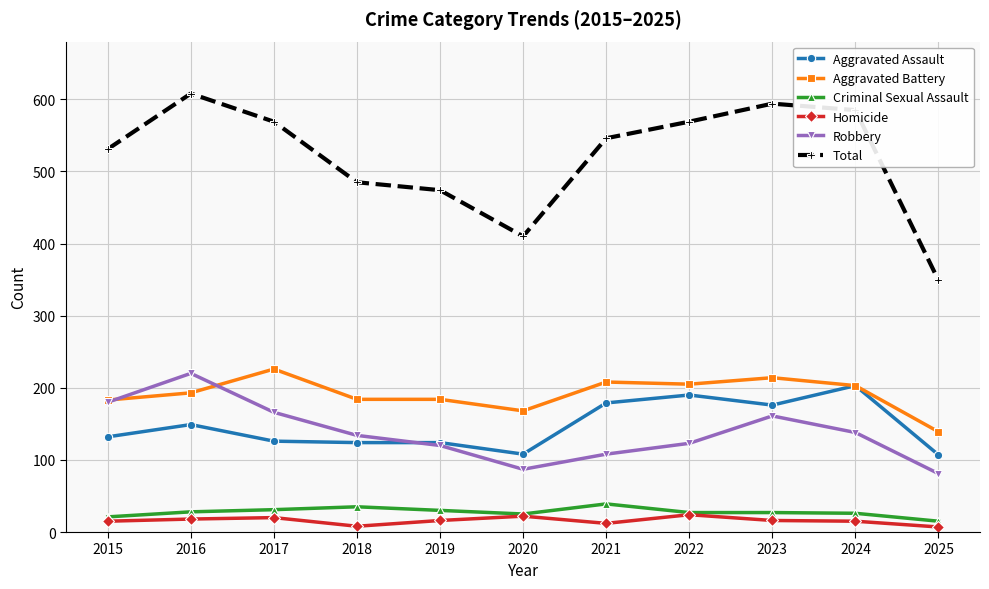

What is the value of the Criminal Sexual Assault point at the 1st from the left?

21